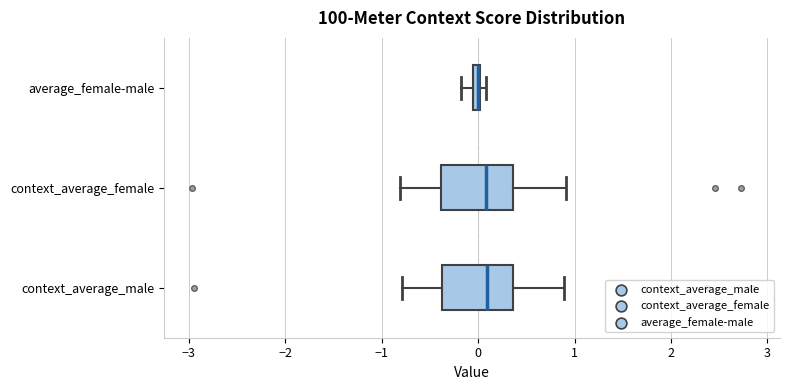

Where is the right edge of the box for context_average_male on the x-axis? The values are not printed on the chart, so give them approximately, as read against the axis.

0.4